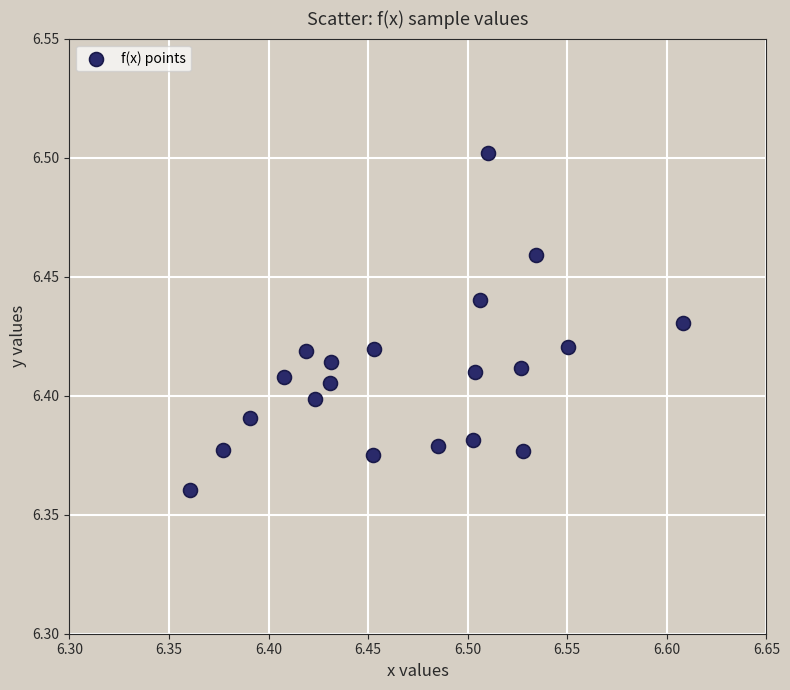

How many points are shown in the scatter plot?

20